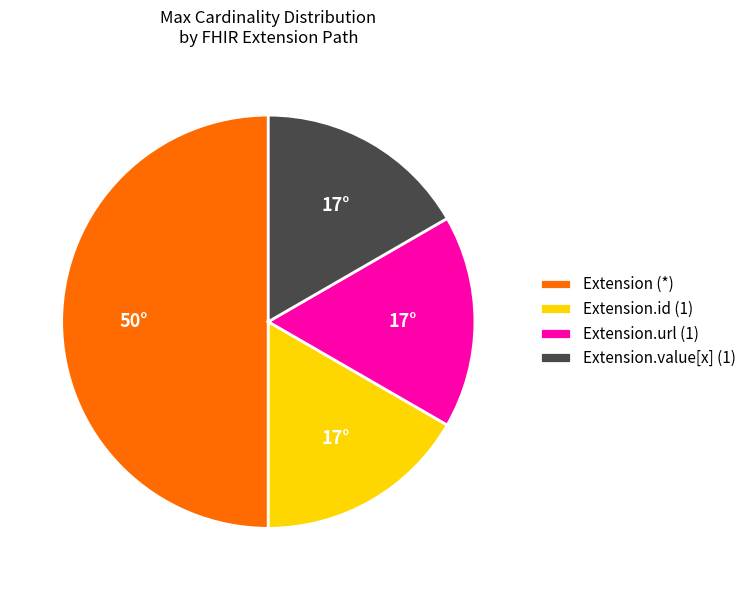

Is it true that Extension.value[x] (1) is 17% of the pie?

True